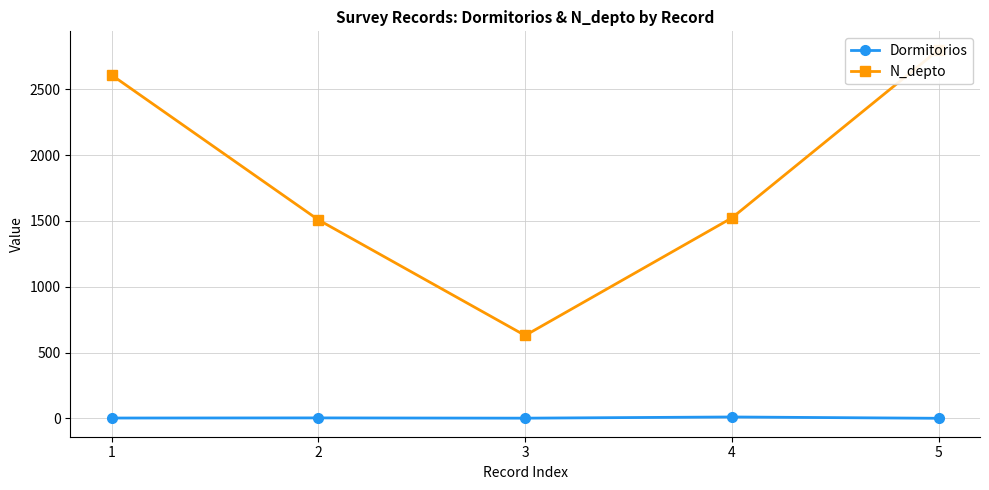

Rank the series at 3 from highest to lowest value.

N_depto, Dormitorios